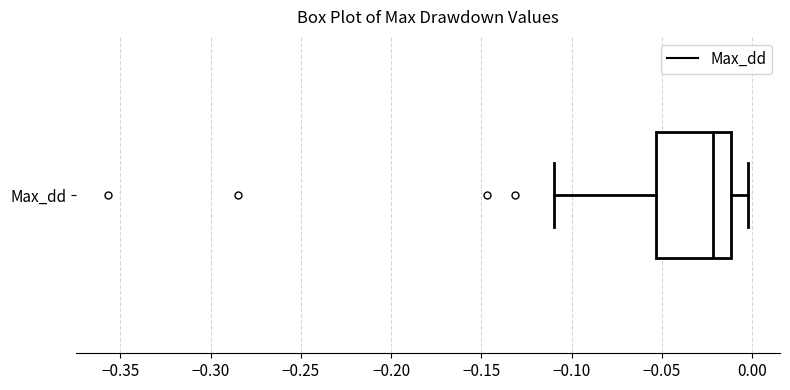

Where is the right edge of the box for Max_dd on the x-axis? The values are not printed on the chart, so give them approximately, as read against the axis.

-0.010